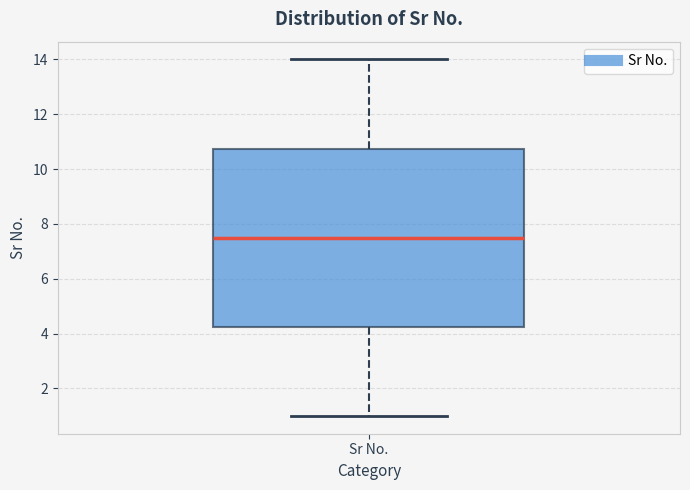

Transcribe this box plot: give where the median line is, the range the box spans, and where the two whiskers end, as read against the y-axis. The values are not printed on the chart, so give them approximately, as read against the axis.

median 7.6, box 4.2 to 10.8, whiskers 1.0 to 14.0